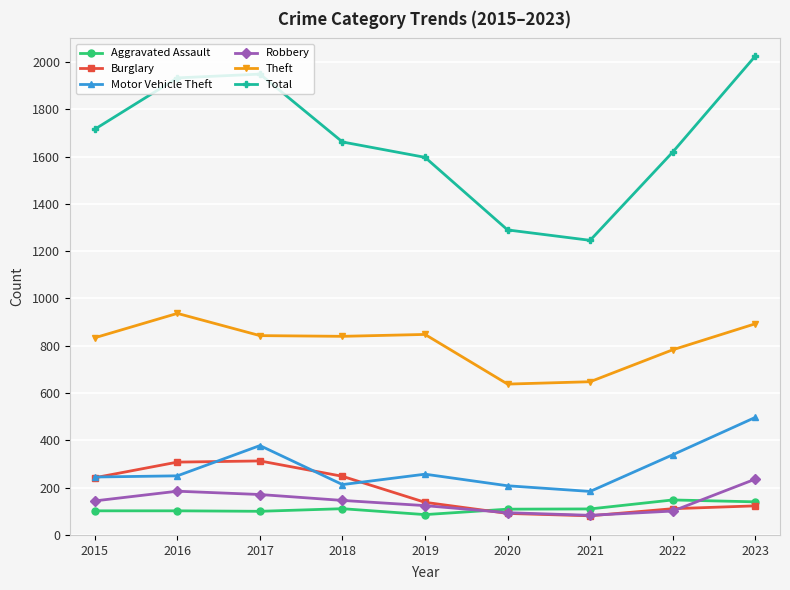

Count the number of categories in the chart.

9